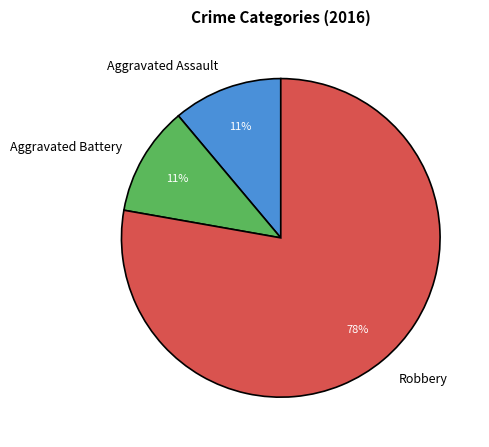

How many segments does this pie chart have?

3